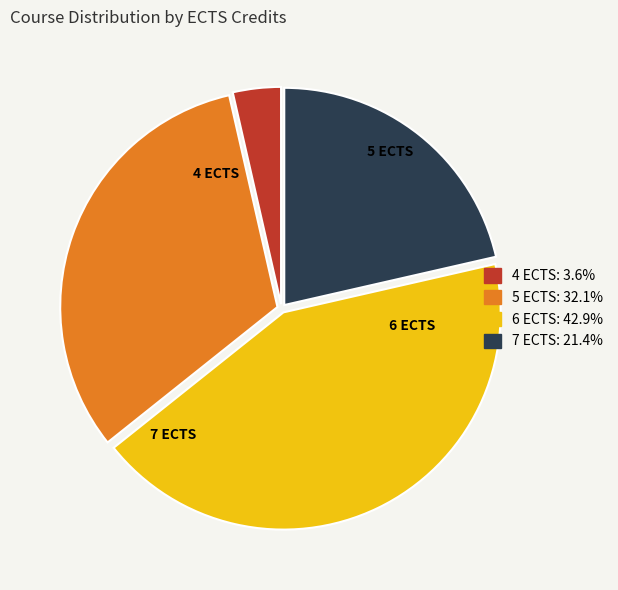

Which has a higher value, 7 ECTS or 6 ECTS?

6 ECTS